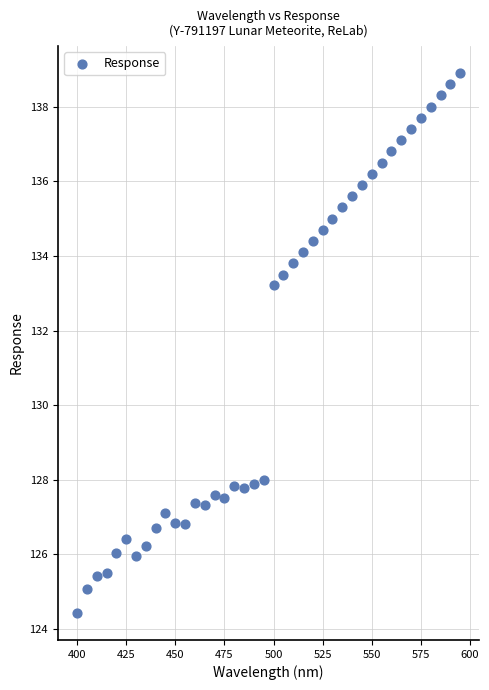

What is the range of X values (max minus min)?

195.0